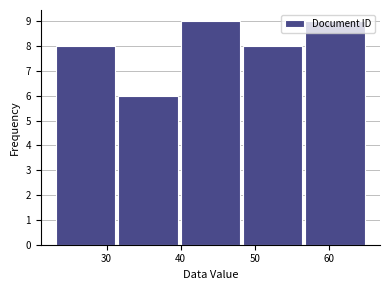

How tall is the bar that spans 39.8 to 48.2 on the x-axis? Neither the bar edges nor the heights are printed on the chart, so give them approximately, as read against the axes.

9